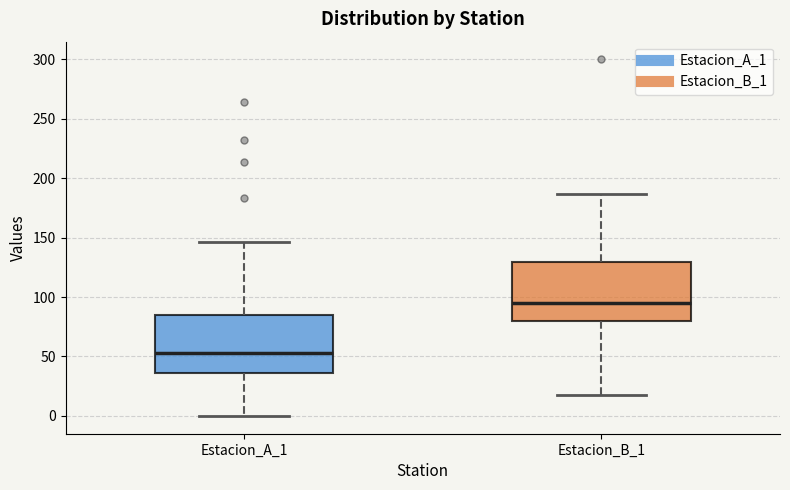

Which box has the lowest median line?

Estacion_A_1